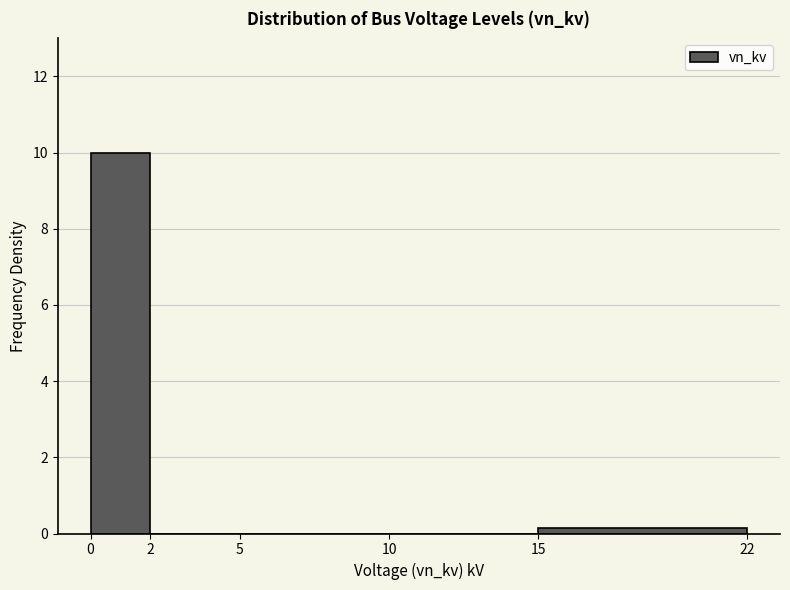

Reading left to right, list every bar in this chart as the range it spans on the x-axis followed by its height. The values are not printed on the chart, so give them approximately, as read against the axis.

0 to 2: 10.0
2 to 5: 0
5 to 10: 0
10 to 15: 0
15 to 22: under 0.2